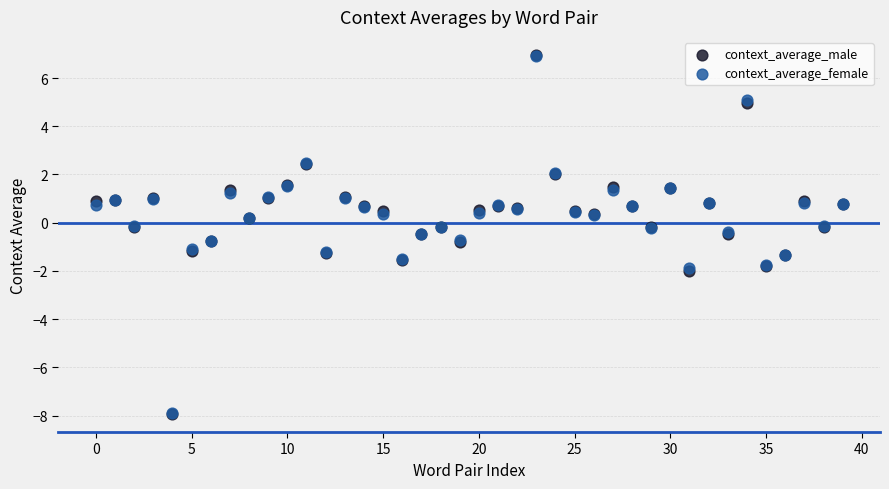

Which series has the widest spread of Y values?

context_average_male